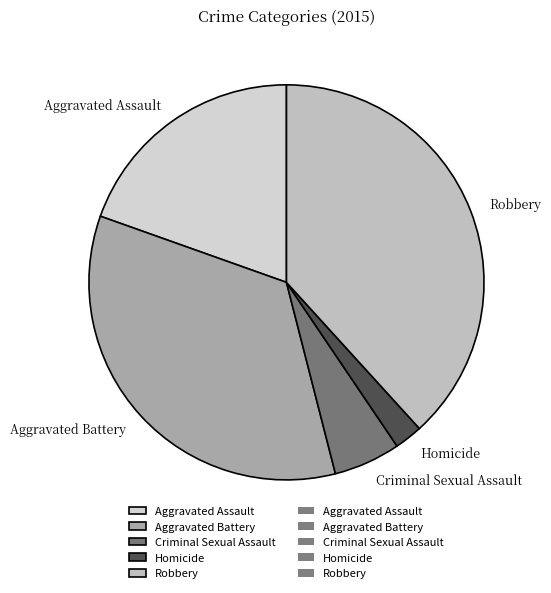

The Aggravated Battery slice represents 24% of the pie. True or false?

False